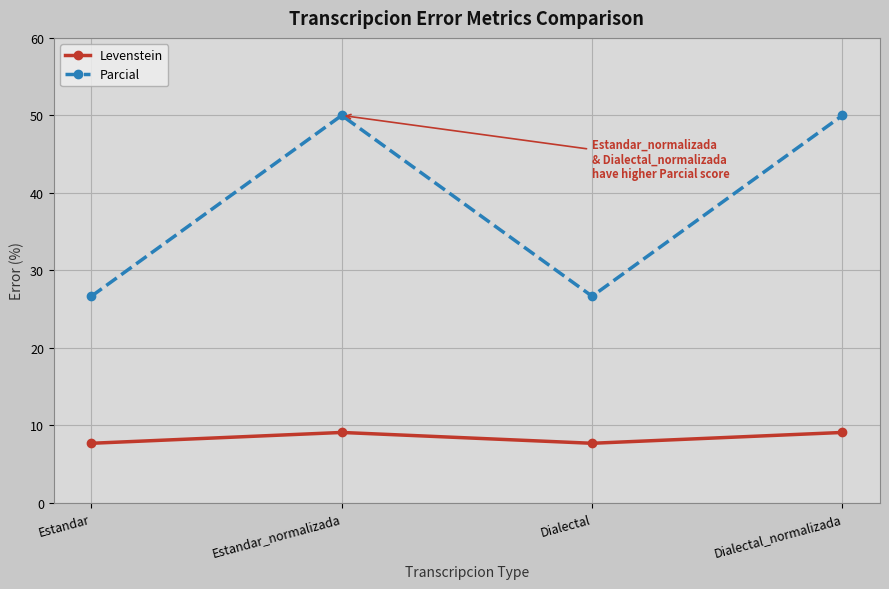

What is the greatest value displayed?

50.0